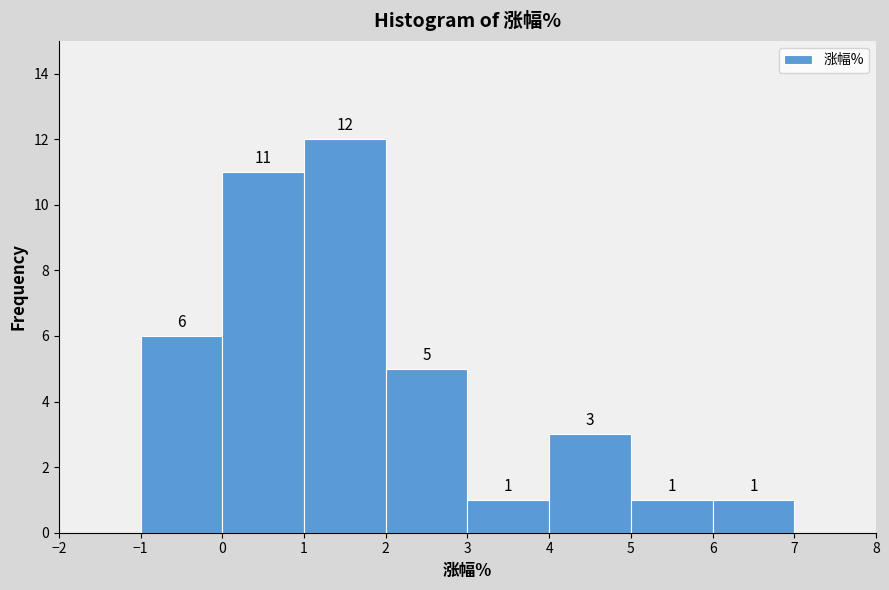

Which range on the x-axis has the tallest bar?

1 to 2